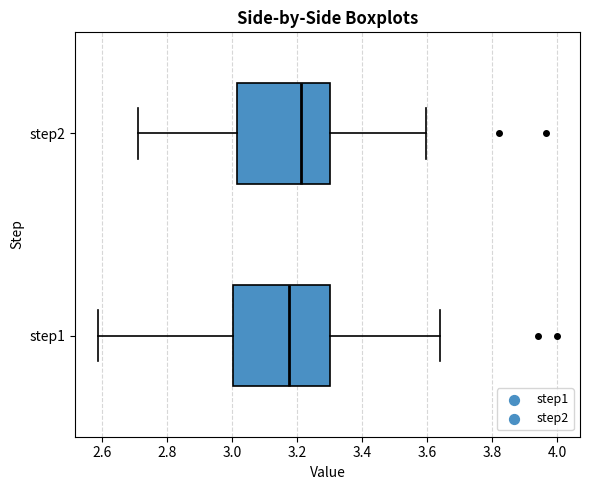

Where does the right whisker of the box for step2 end on the x-axis? The values are not printed on the chart, so give them approximately, as read against the axis.

3.60